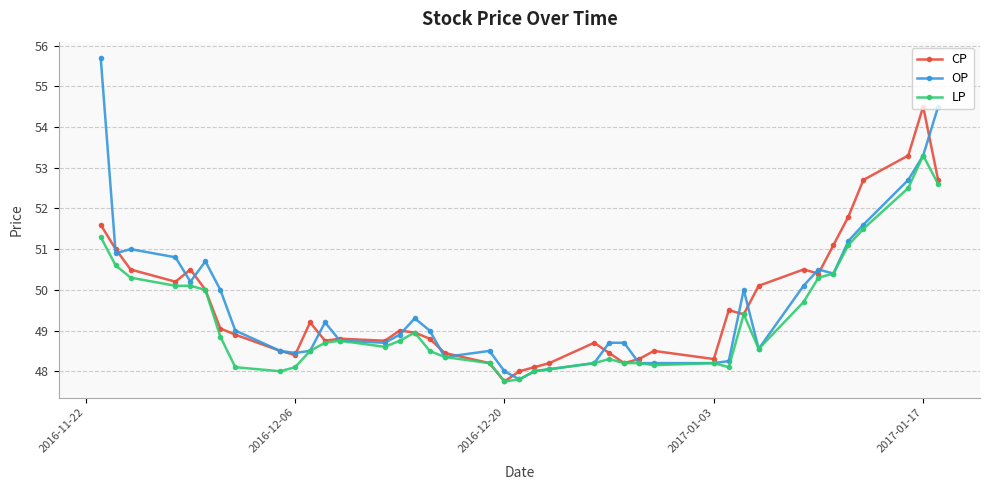

What is the value of the CP point at the 27th from the left?

48.3